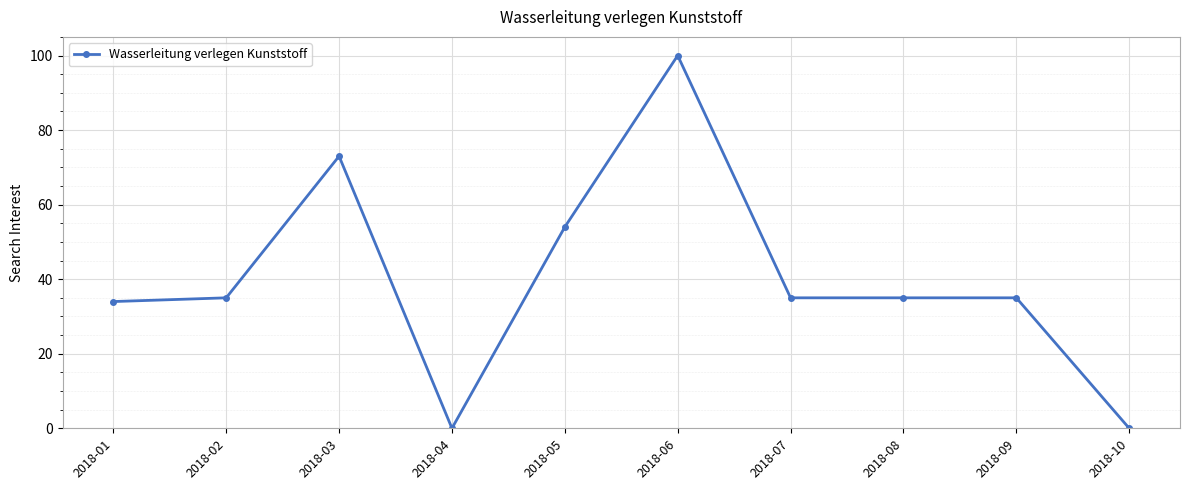

Count the number of categories in the chart.

10